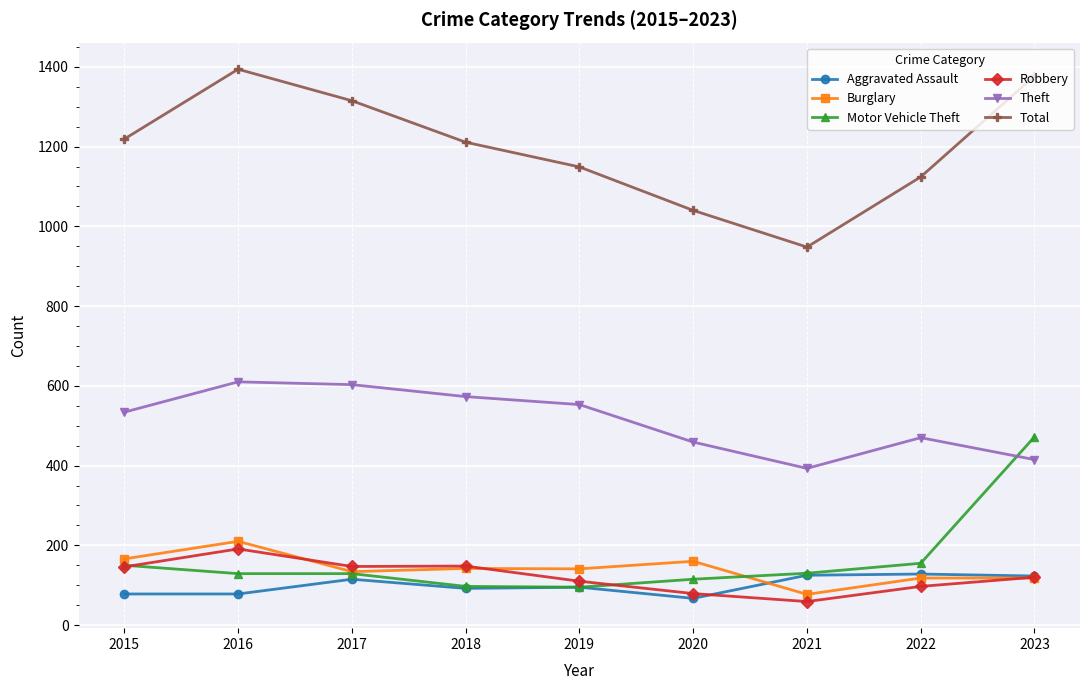

What is the sum of all Total values?

10777